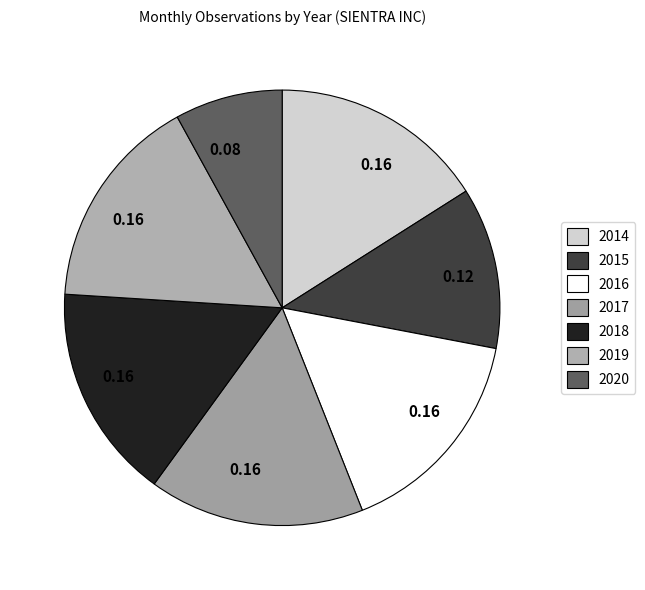

To the nearest percent, what is the average slice percentage?

14%